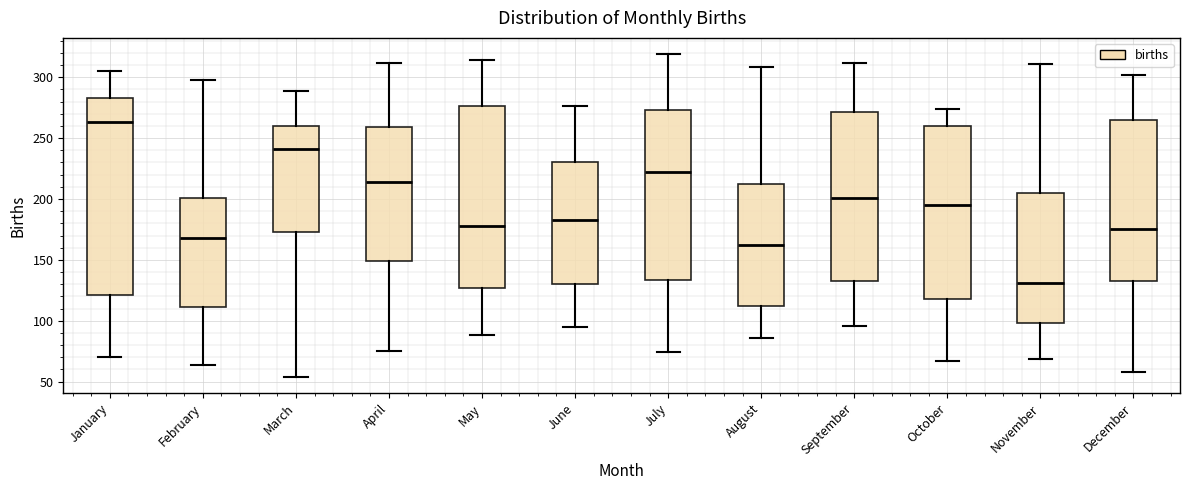

Where does the lower whisker of the box for February end on the y-axis? The values are not printed on the chart, so give them approximately, as read against the axis.

65